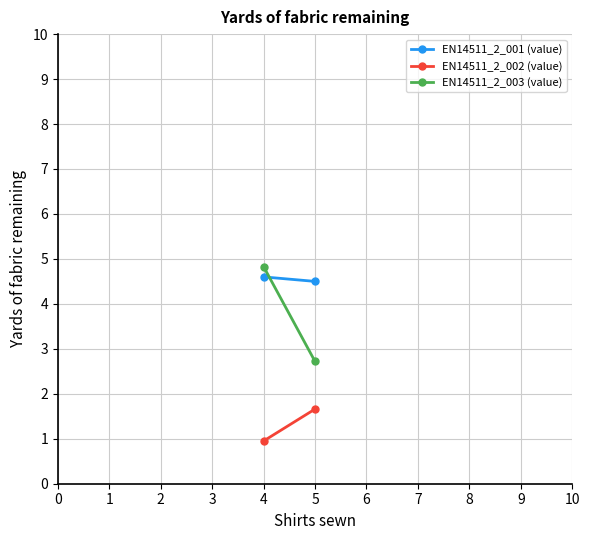

The EN14511_2_002 (value) series shows 1.4 at 4. True or false?

False